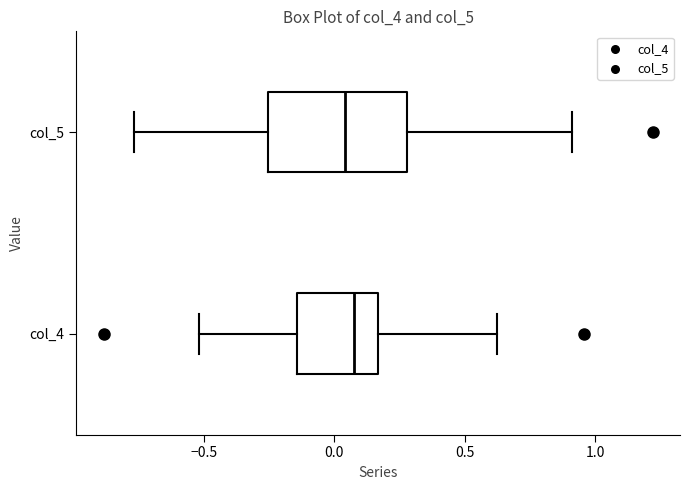

Where does the right whisker of the box for col_5 end on the x-axis? The values are not printed on the chart, so give them approximately, as read against the axis.

0.90